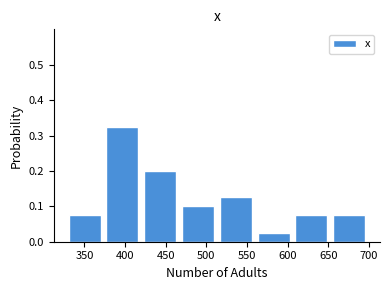

Which range on the x-axis has the tallest bar?

373.5 to 420.0